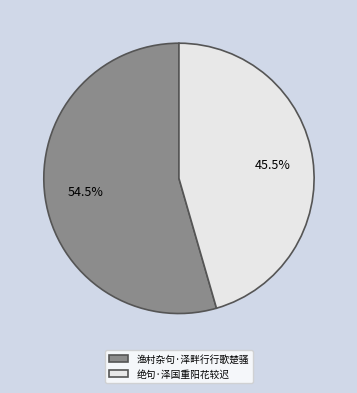

What is the total percentage of 渔村杂句·泽畔行行歌楚骚 and 绝句·泽国重阳花较迟?

100.0%